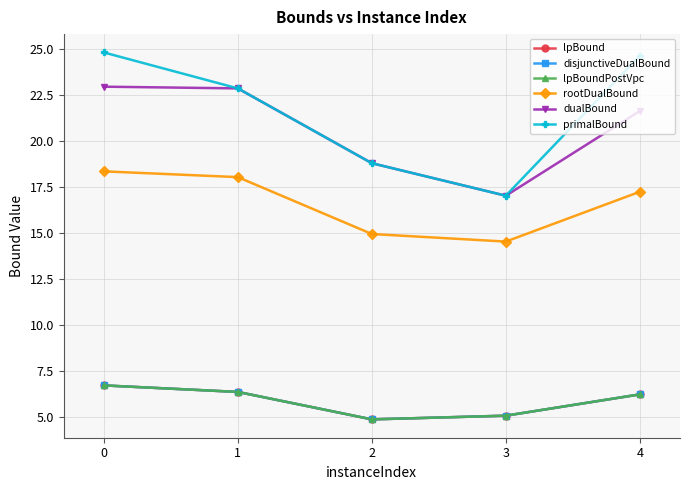

Which label corresponds to the smallest value in the chart?

2